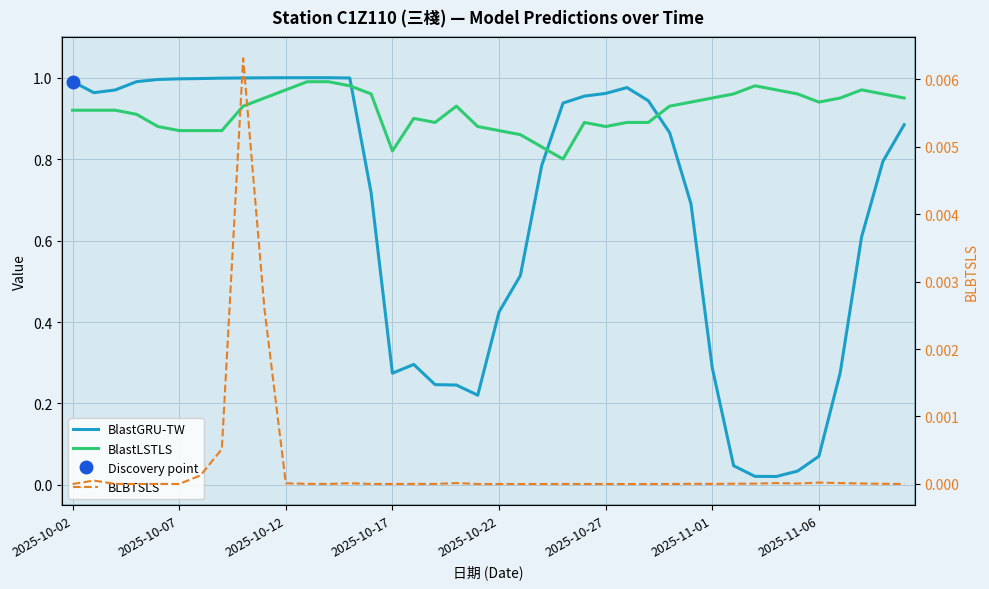

What position from the right is 21?

19